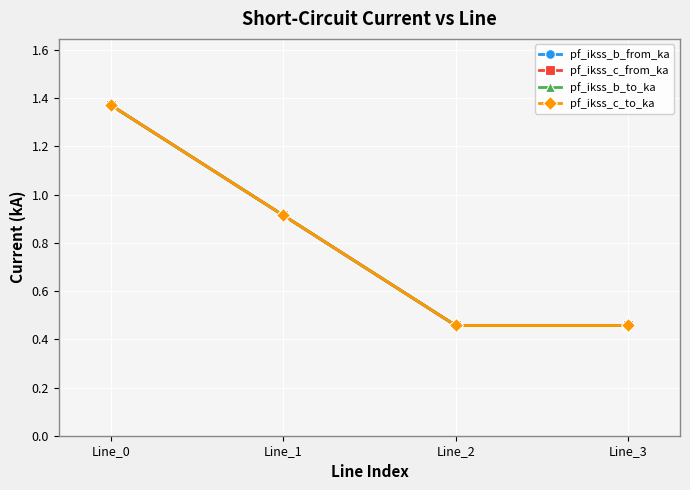

Between Line_1 and Line_3, which series saw the biggest shift?

pf_ikss_c_from_ka